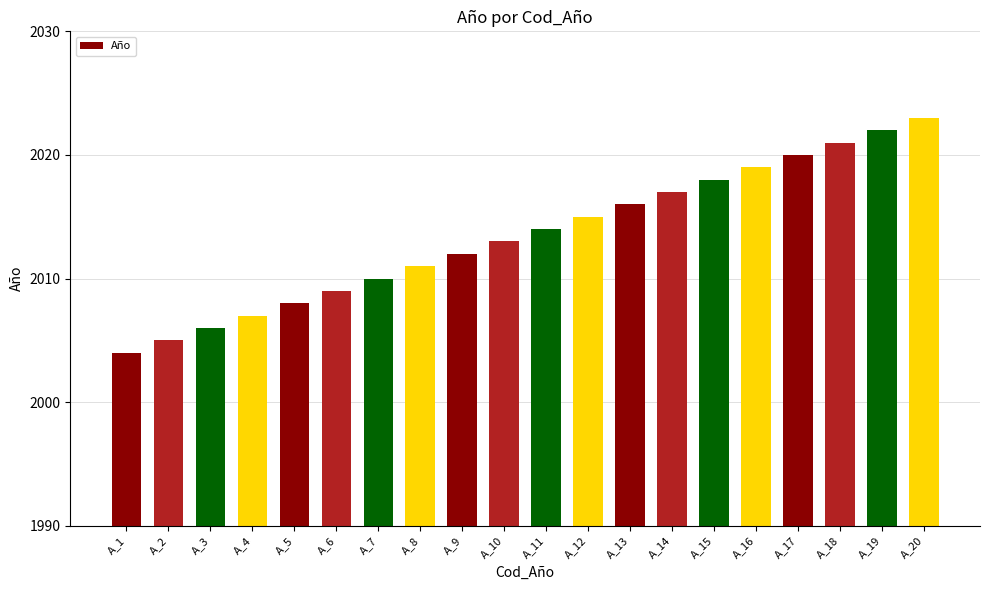

What is the difference between the values at A_6 and A_4?

2